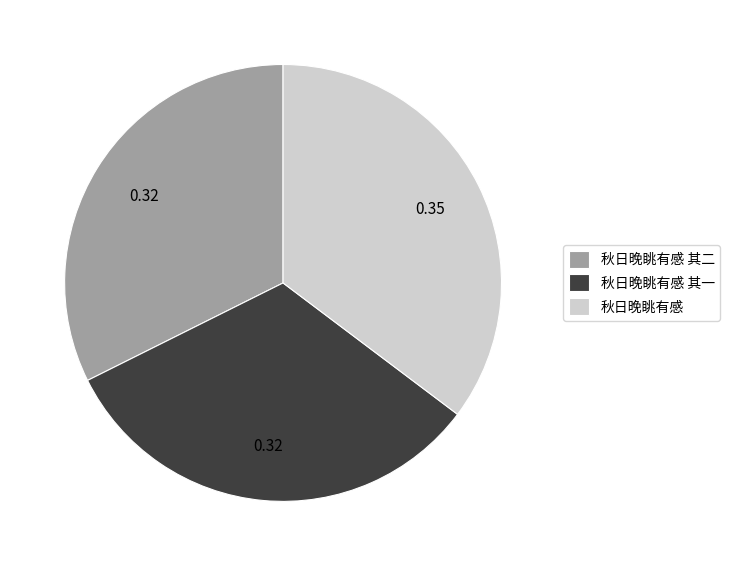

How many slices are in this pie chart?

3